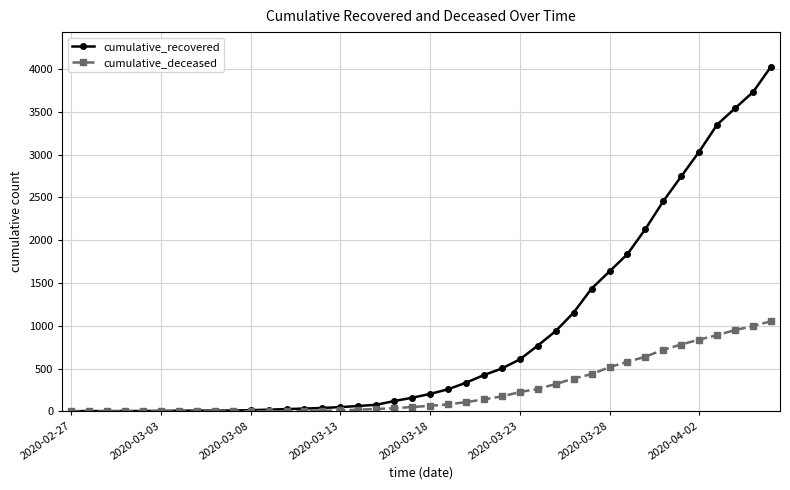

Which series has the largest range (max minus min)?

cumulative_recovered